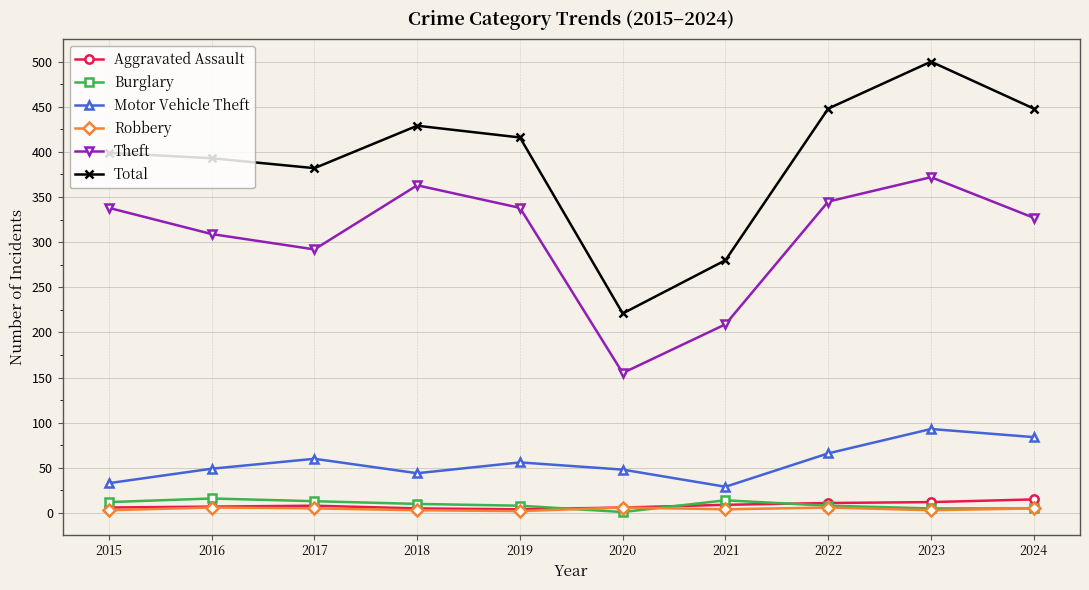

What is the smallest value displayed?

1